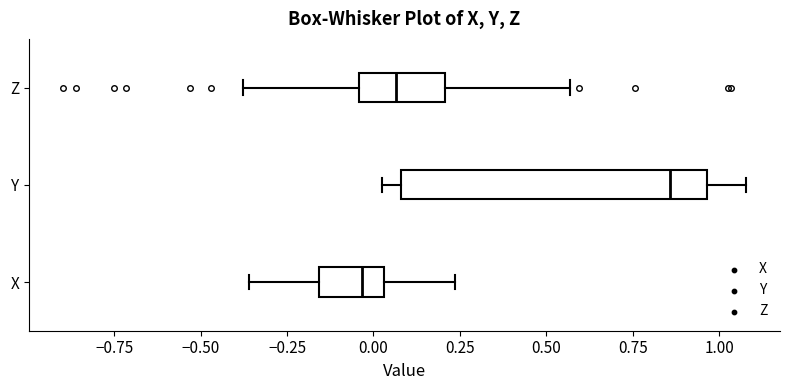

Which box's median line is the furthest to the right?

Y